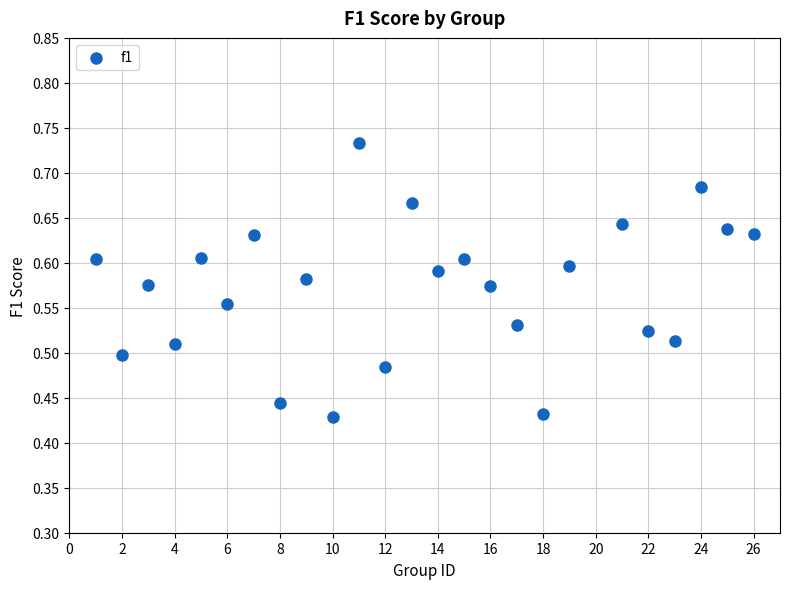

What is the range of Y values (max minus min)?

0.3